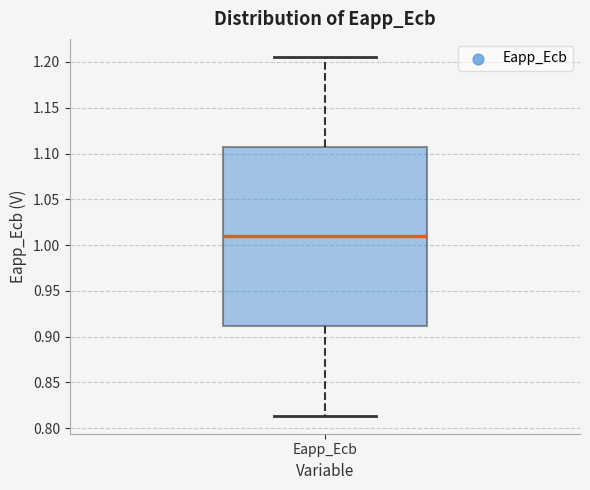

Read this box plot against the y-axis: the position of the median line, the range covered by the box, and the ends of both whiskers. The values are not printed on the chart, so give them approximately, as read against the axis.

median 1.010, box 0.910 to 1.110, whiskers 0.815 to 1.205